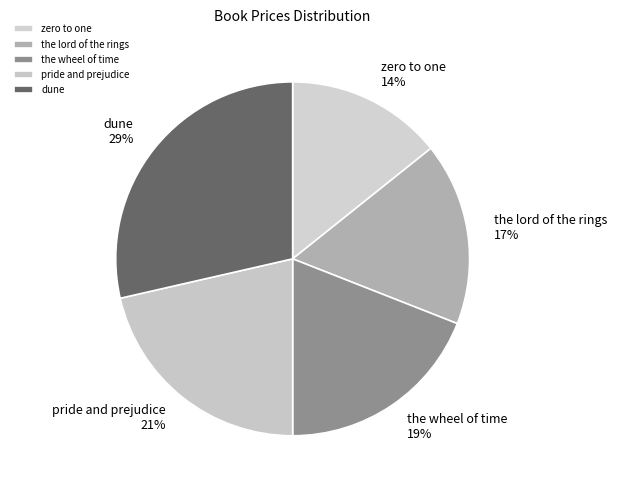

What is the ratio of the value at the lord of the rings to the value at the wheel of time?

0.9